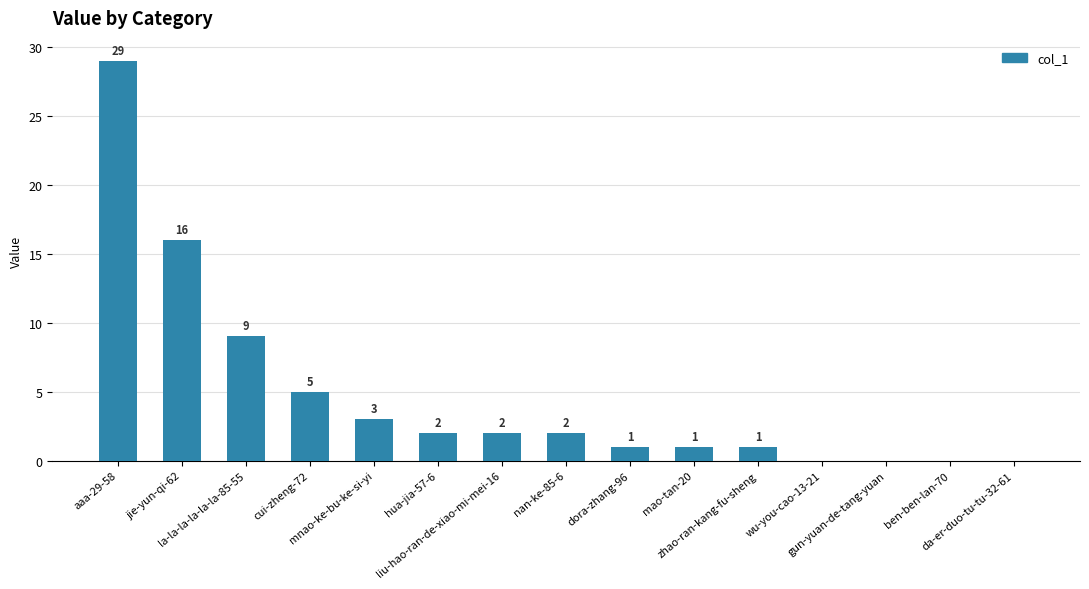

What is the greatest value displayed?

29